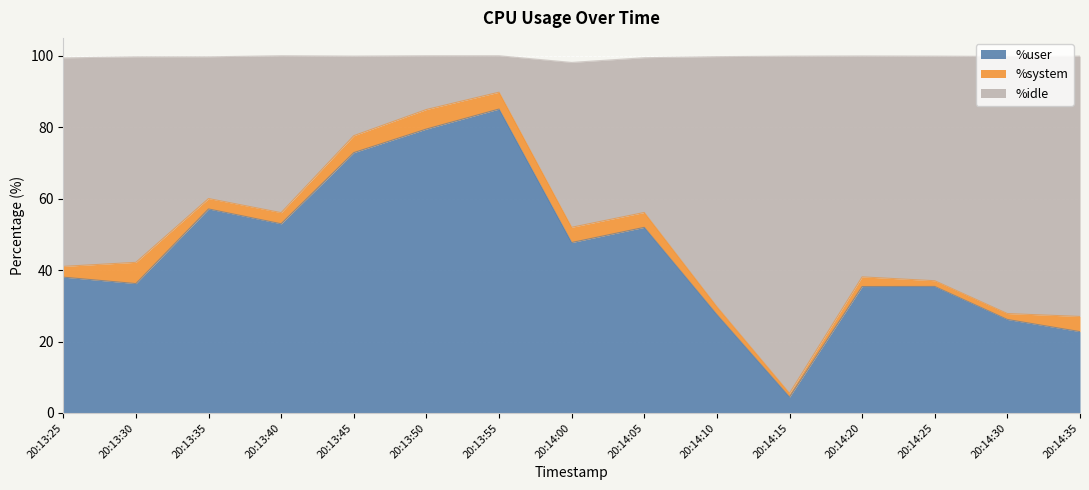

Read the %user value at 20:13:45.

72.9